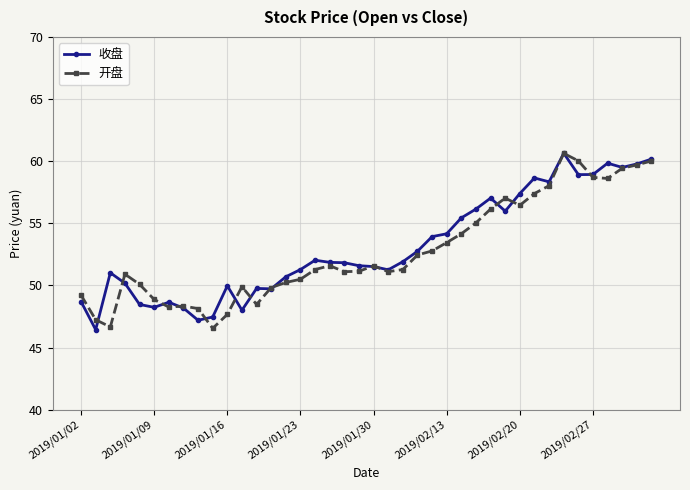

True or false: 开盘 has more than 2 points higher than both neighbors.

True